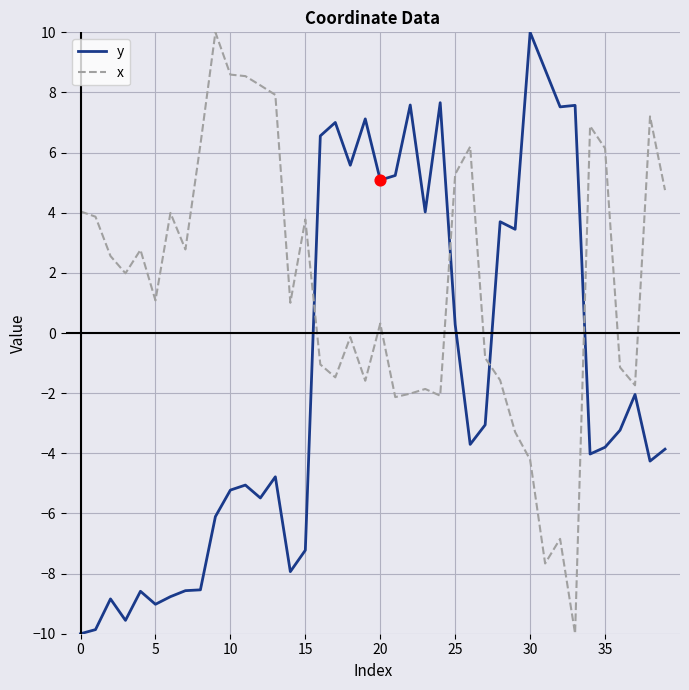

True or false: x and y intersect in this chart.

True